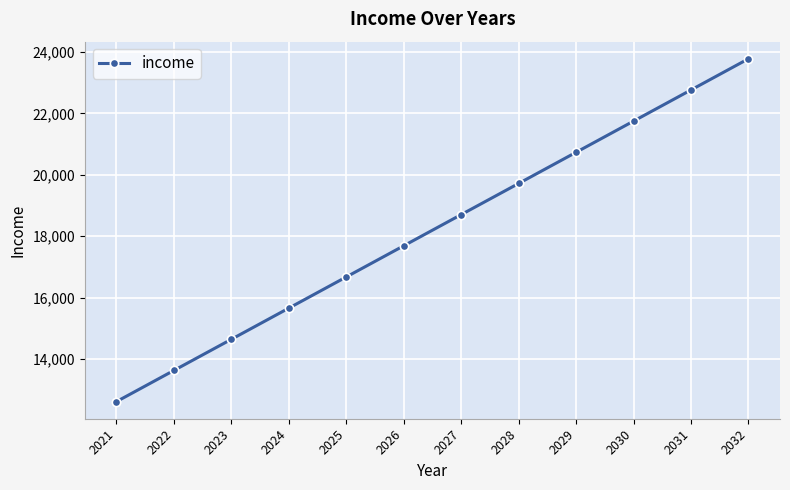

Between 2027 and 2023, which is larger?

2027